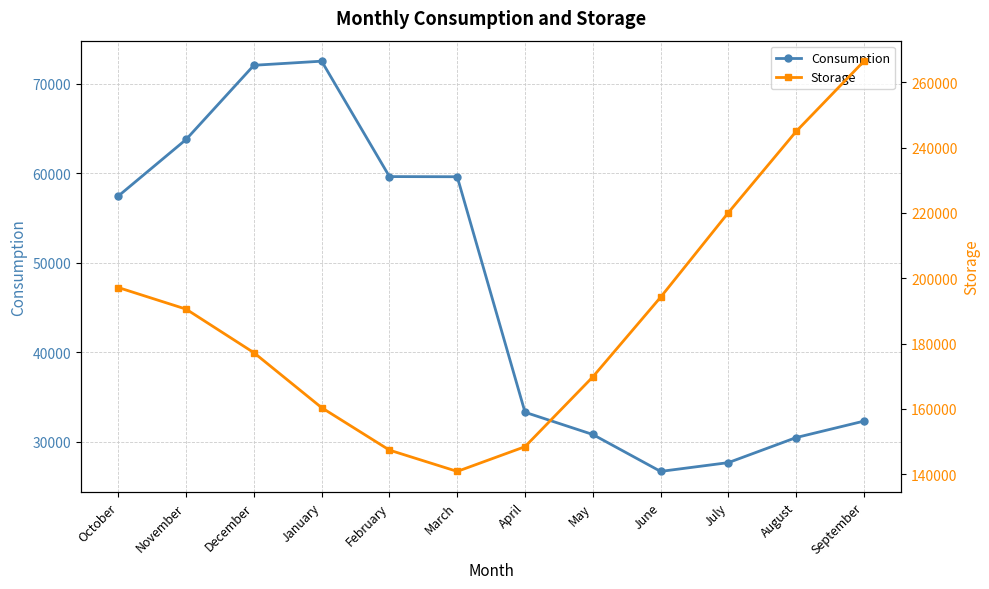

What is the label of the 3rd point from the right?

July